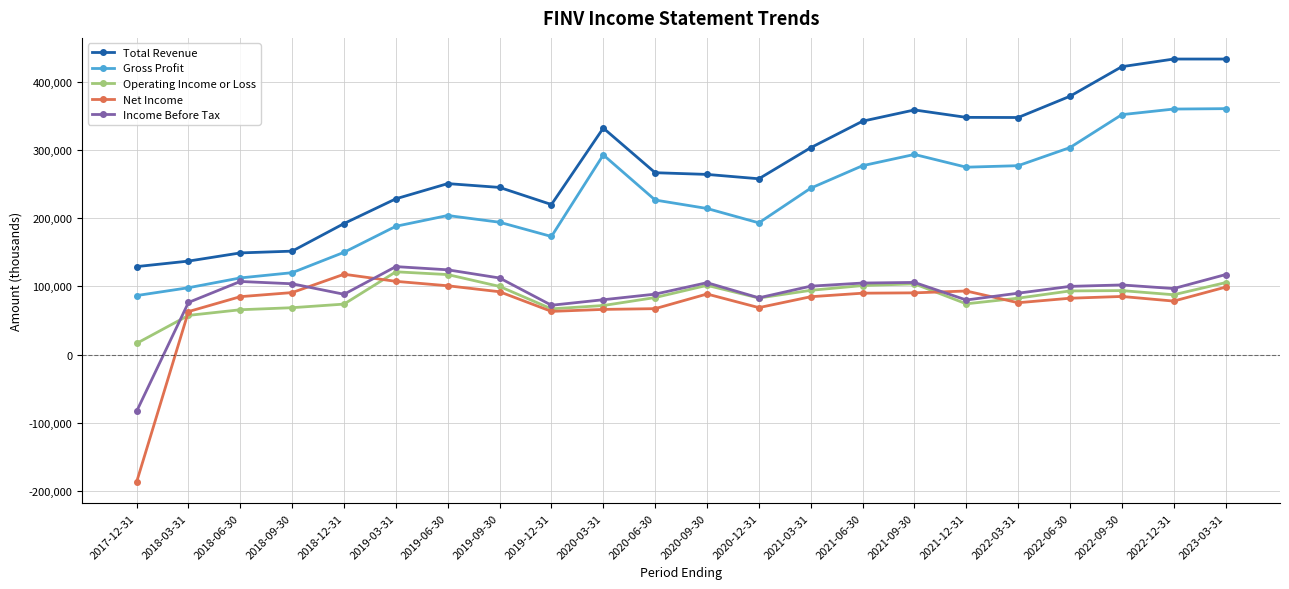

What is the highest value of the Income Before Tax series?

129000